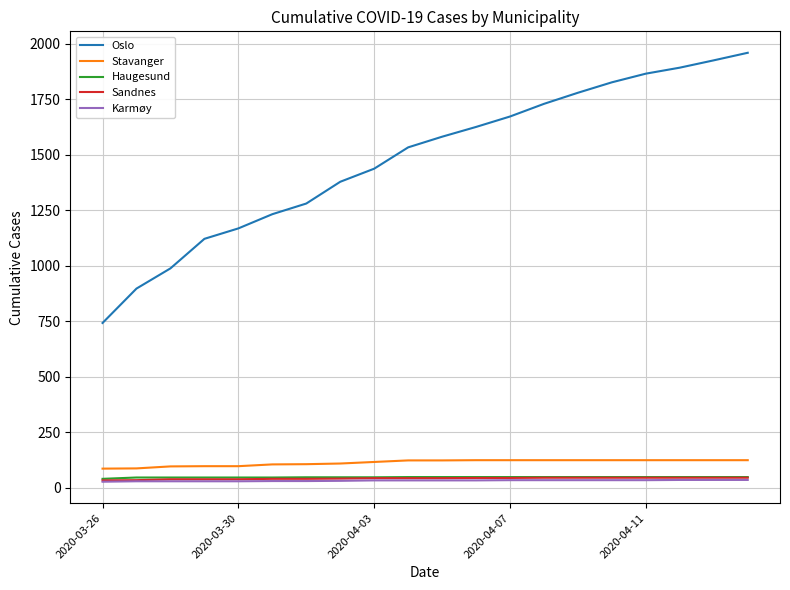

Which series has the widest spread of values?

Oslo